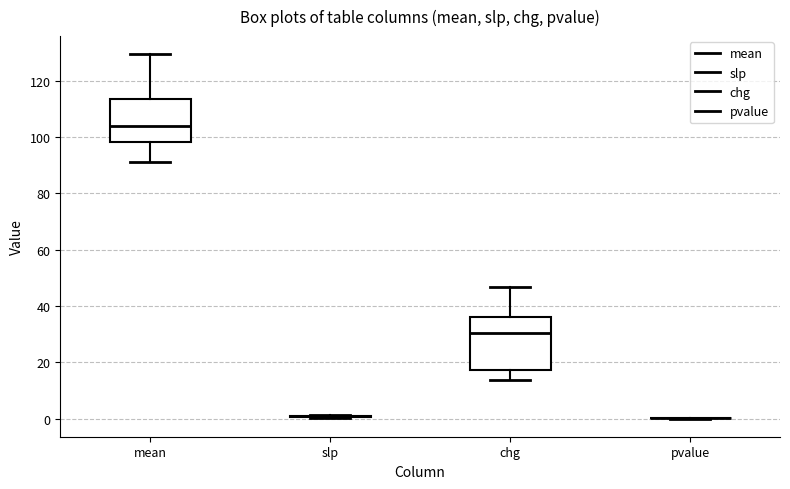

Reading left to right, read every box against the y-axis: the position of its median line, the range the box covers, and the ends of its whiskers. The values are not printed on the chart, so give them approximately, as read against the axis.

mean: median 104, box 98 to 114, whiskers 92 to 130
slp: box collapsed to a line at 0, whiskers 0 to 2
chg: median 30, box 18 to 36, whiskers 14 to 46
pvalue: box collapsed to a line at 0, whiskers 0 to 0